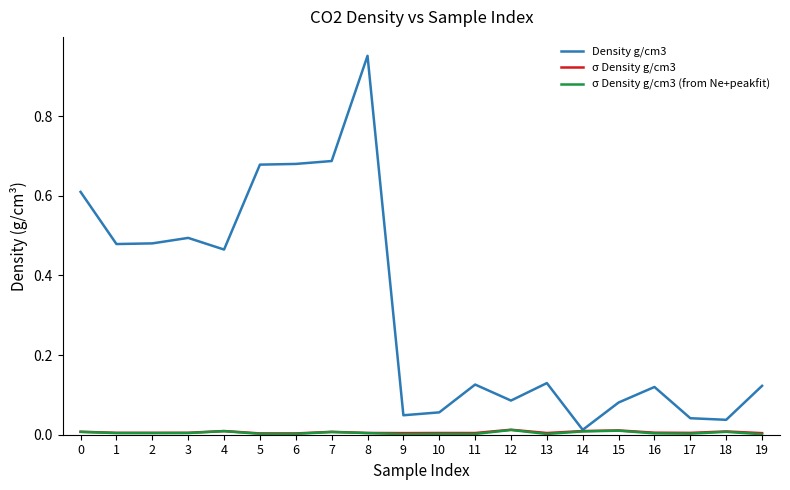

Which series has the largest range (max minus min)?

Density g/cm3